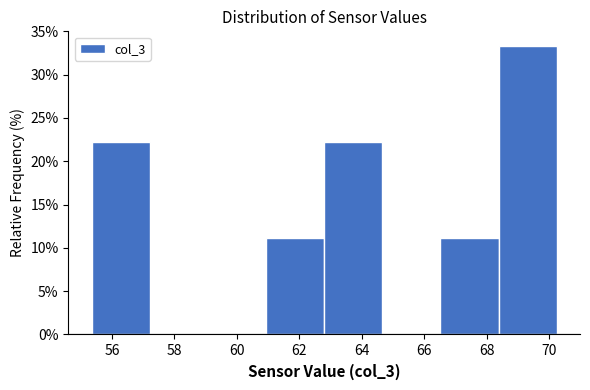

Reading left to right, transcribe this chart: for each bar, give the range it covers on the x-axis and its height. Neither the bar edges nor the heights are printed on the chart, so give them approximately, as read against the axes.

55.4 to 57.2: 22.0
57.2 to 59.0: 0
59.0 to 61.0: 0
61.0 to 62.8: 11.0
62.8 to 64.6: 22.0
64.6 to 66.6: 0
66.6 to 68.4: 11.0
68.4 to 70.2: 33.5